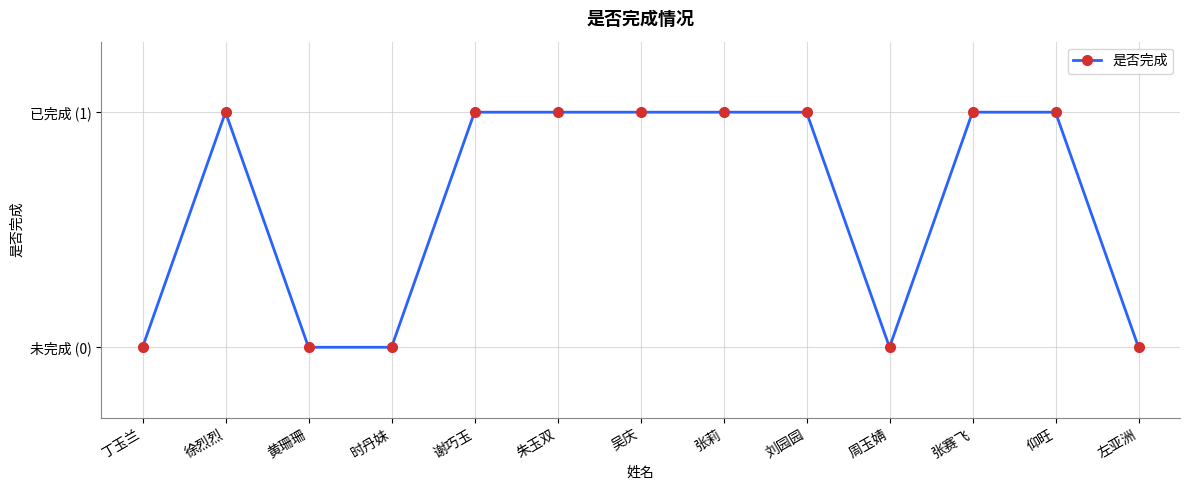

Is this an area chart (filled region under the line)?

No